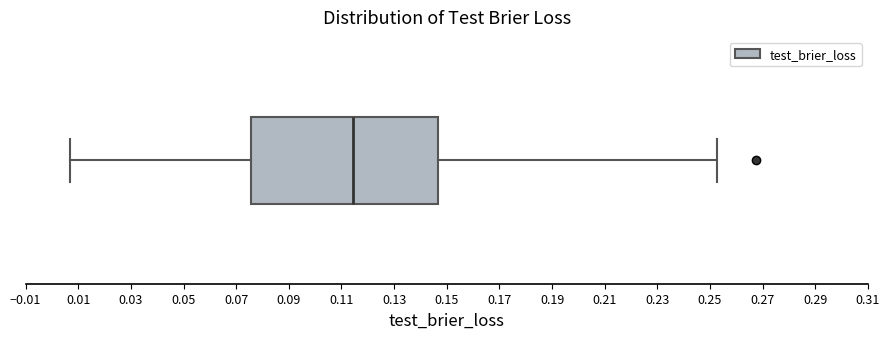

Where does the right whisker of the box end on the x-axis? The values are not printed on the chart, so give them approximately, as read against the axis.

0.252